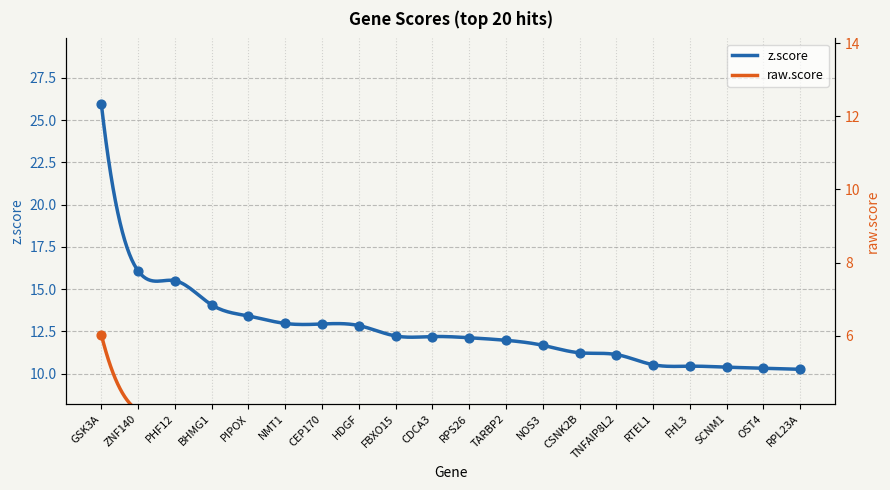

What are all the series names shown in the legend?

z.score, raw.score